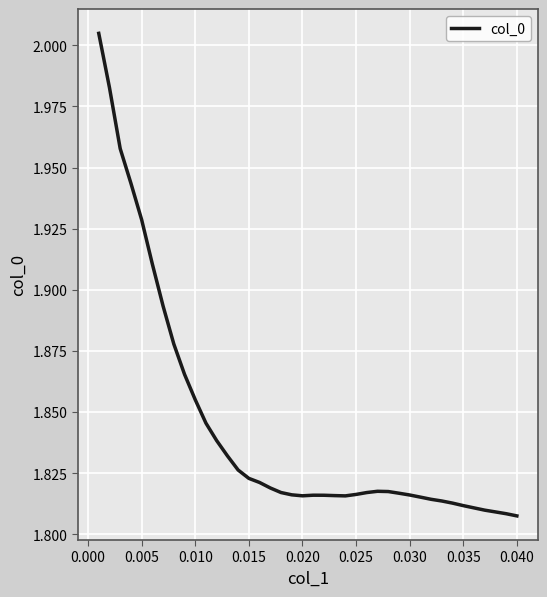

Does the chart have visible grid lines?

Yes